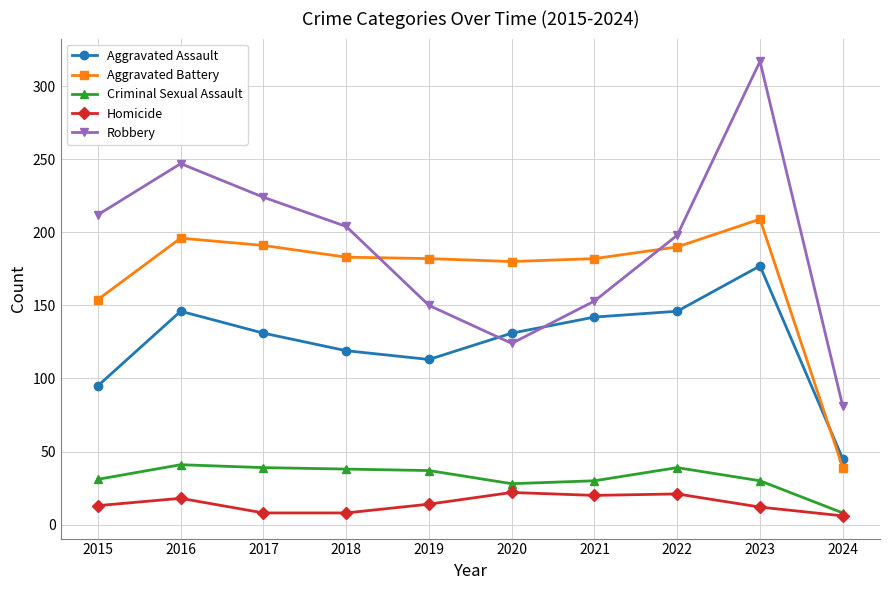

How many distinct data groups are displayed?

5